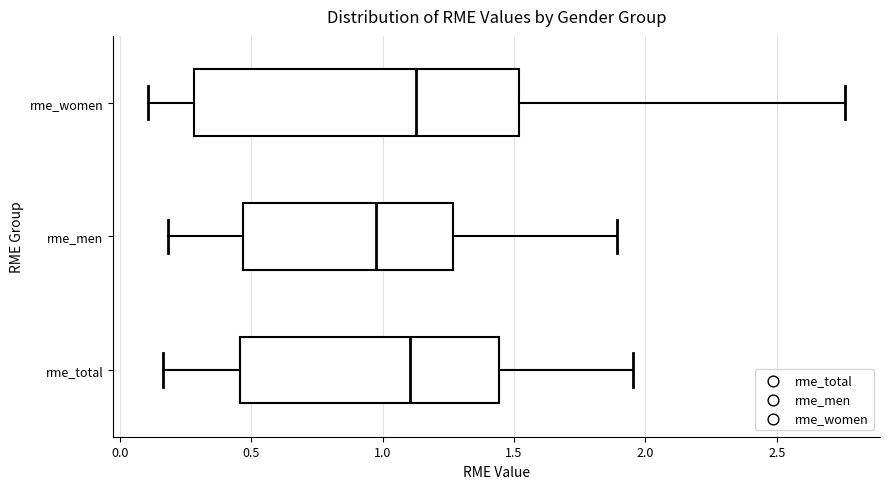

Reading bottom to top, transcribe this box plot: for each box, give where its median line is, the range the box spans, and where its two whiskers end, as read against the x-axis. The values are not printed on the chart, so give them approximately, as read against the axis.

rme_total: median 1.10, box 0.45 to 1.45, whiskers 0.15 to 1.95
rme_men: median 0.95, box 0.45 to 1.25, whiskers 0.20 to 1.90
rme_women: median 1.15, box 0.30 to 1.50, whiskers 0.10 to 2.75